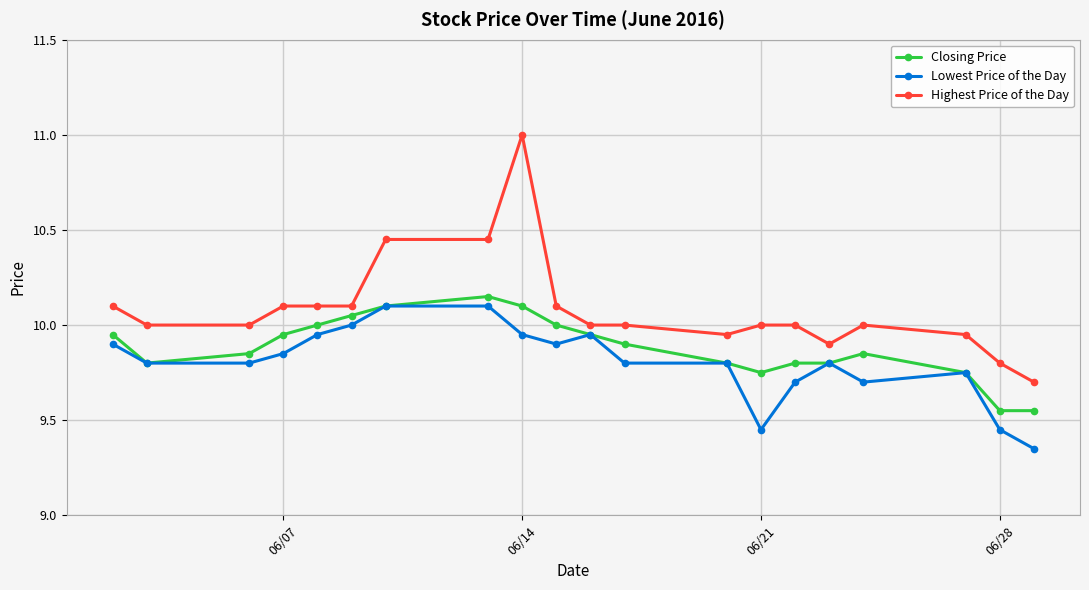

Which series has the largest range (max minus min)?

Highest Price of the Day